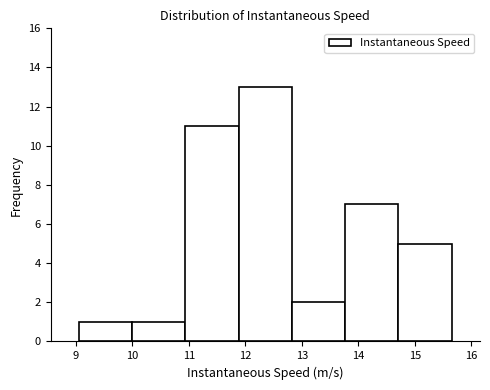

Over which range of the x-axis is the bar tallest?

11.9 to 12.8